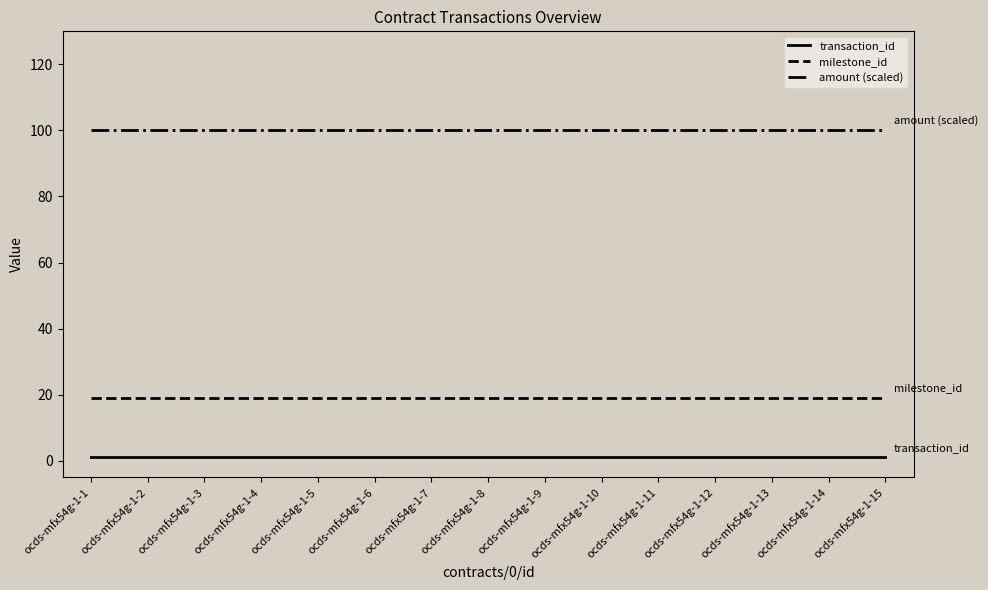

What is the greatest value displayed?

100